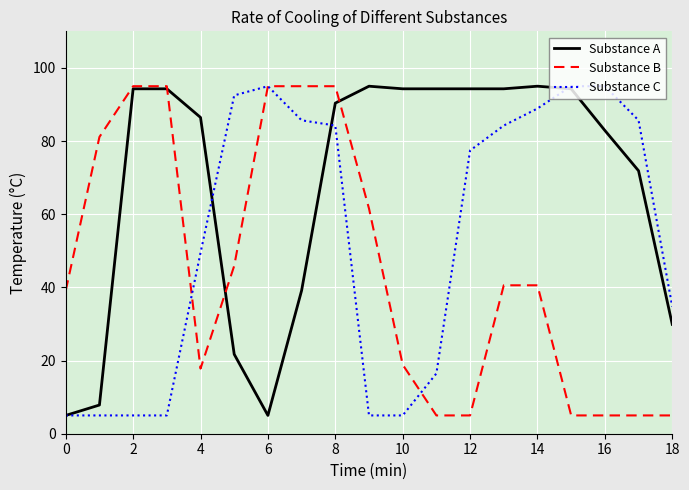

Rank the series by their average value, from highest to lowest.

Substance A, Substance C, Substance B